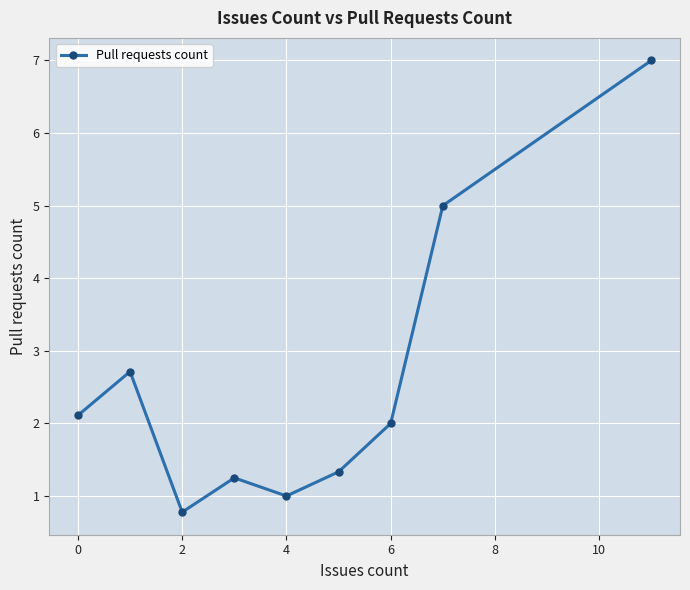

True or false: the data has more than 2 interior local peaks.

False